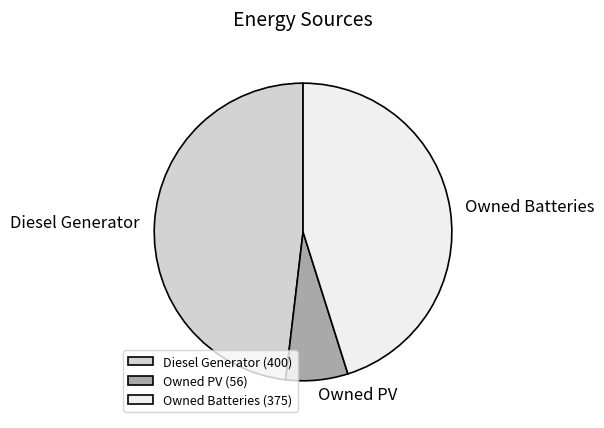

The Diesel Generator slice represents 48% of the pie. True or false?

True